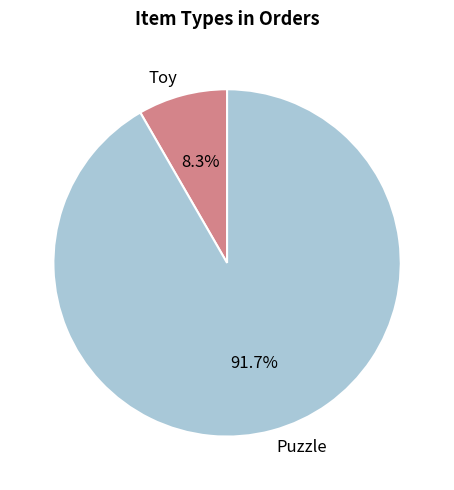

Which category has the biggest portion of the pie?

Puzzle